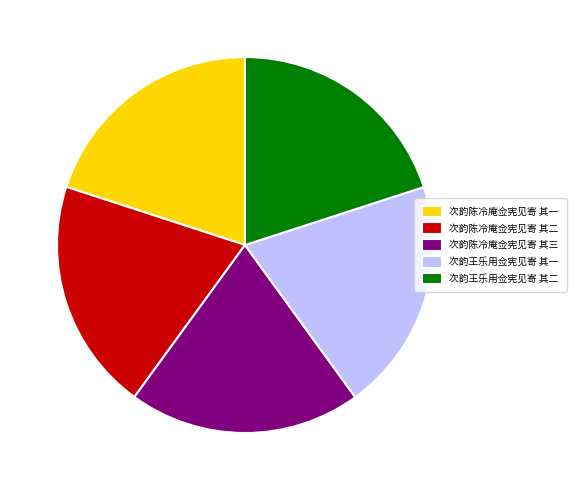

Is it true that 次韵陈冷庵佥宪见寄 其一 is 10% of the pie?

False